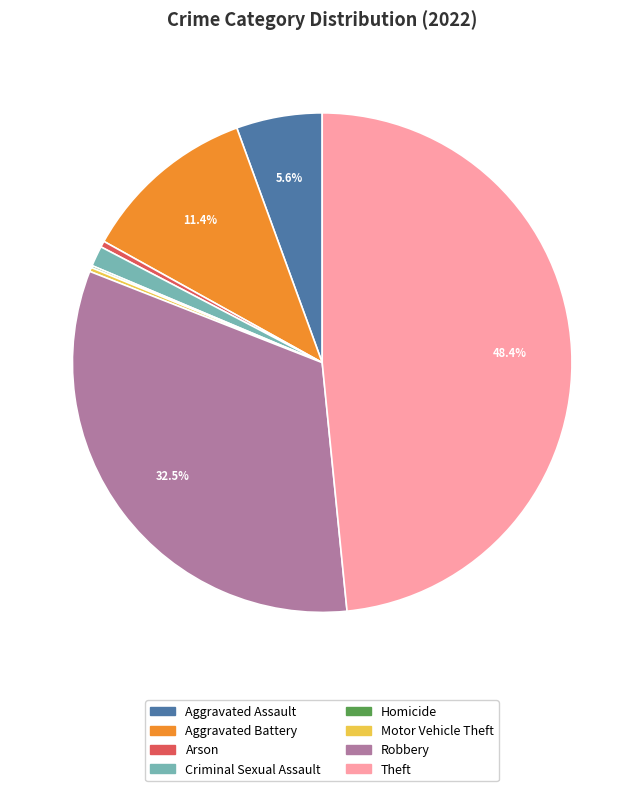

Which category has the biggest portion of the pie?

Theft